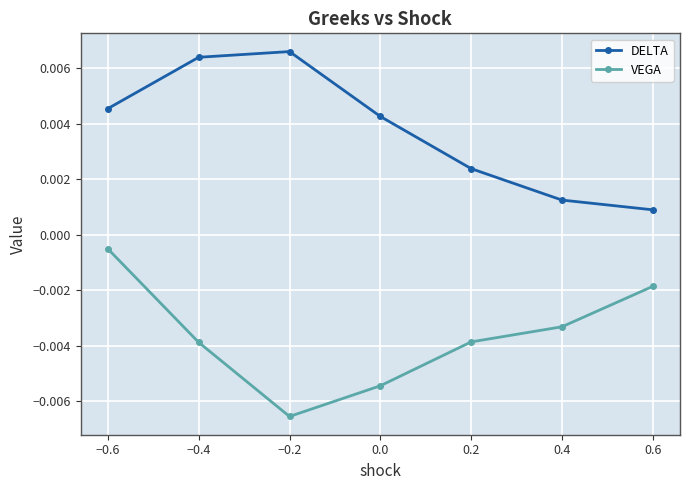

Rank the series at −0.2 from lowest to highest value.

VEGA, DELTA